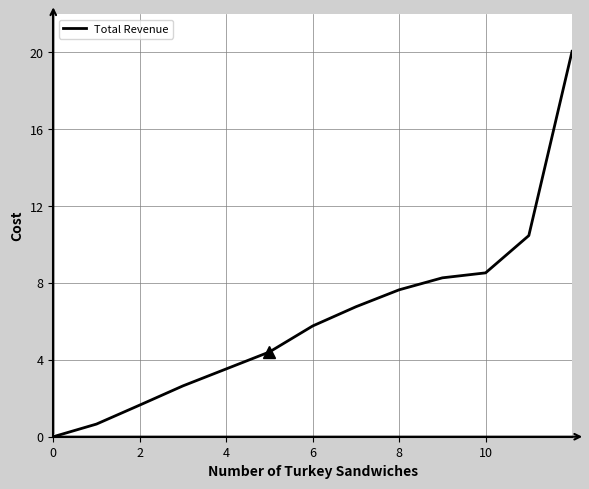

Reading left to right, list all the values displayed in this chart.

0.0	0.7	1.6	2.6	3.5	4.4	5.8	6.8	7.6	8.3	8.5	10.5	20.1